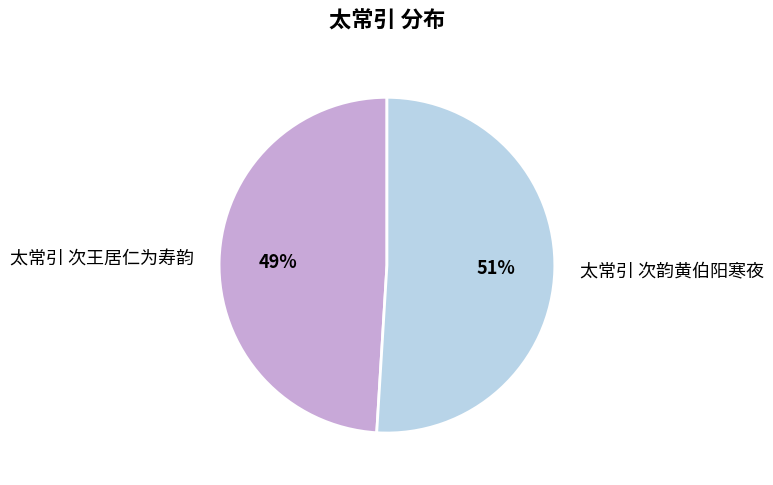

What percentage is the 太常引 次韵黄伯阳寒夜 slice, to the nearest percent?

51%